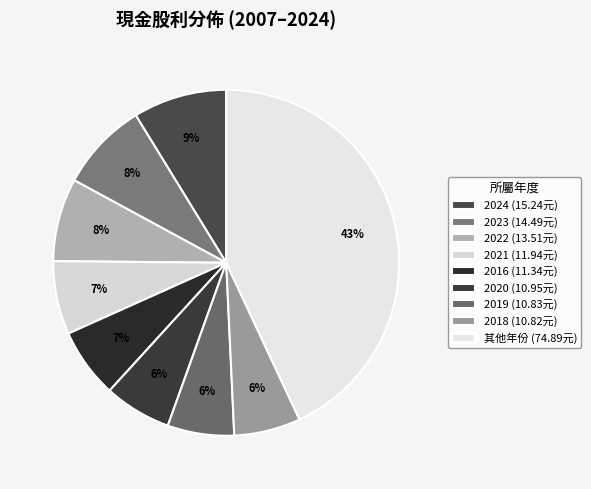

Which category has the biggest portion of the pie?

其他年份 (74.89元)